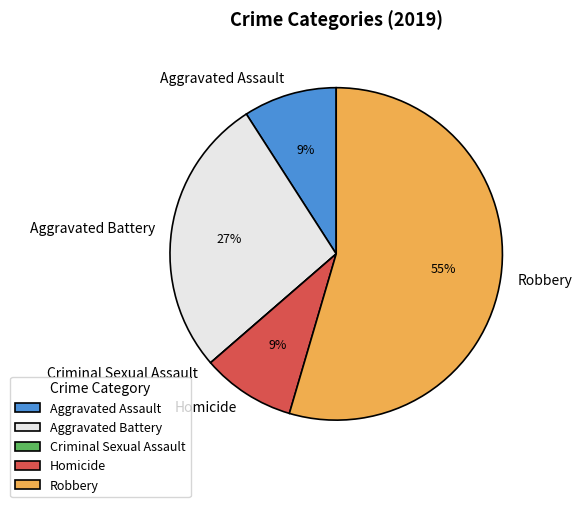

Does Homicide represent more than half of the total?

No